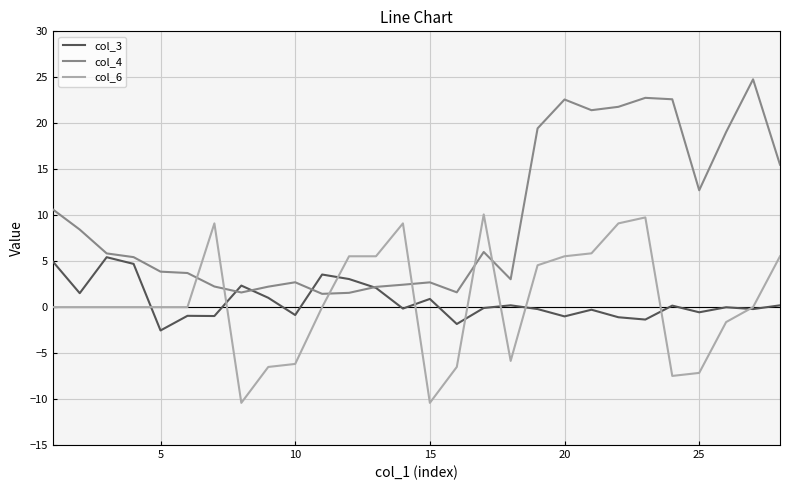

Which series has the largest total across all categories?

col_4